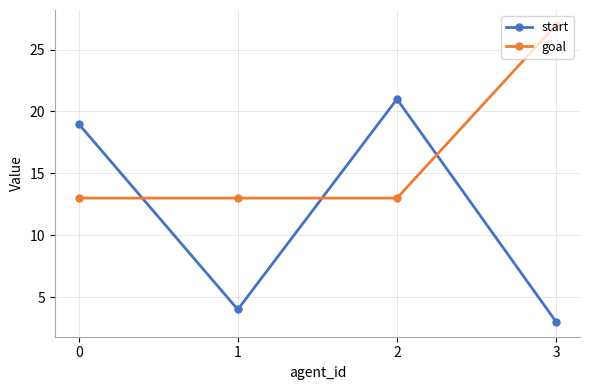

What is the smallest value displayed?

3